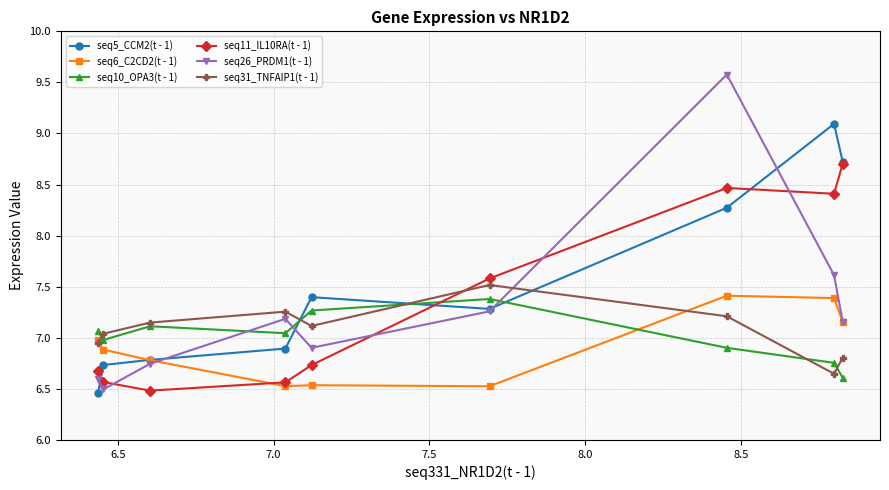

Which series has the largest total across all categories?

seq5_CCM2(t - 1)